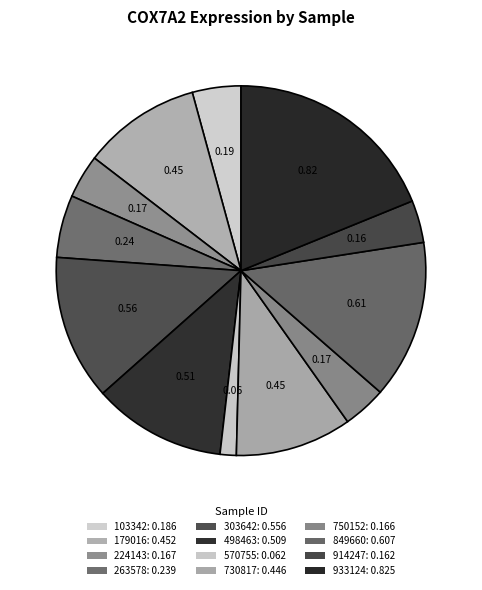

What is the largest slice in the pie chart?

933124